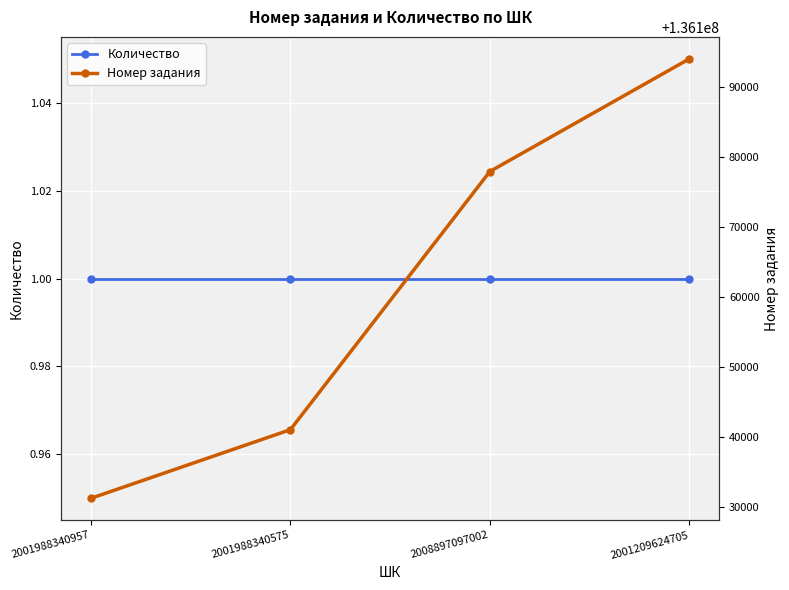

List the series in order of their overall mean, lowest first.

Количество, Номер задания